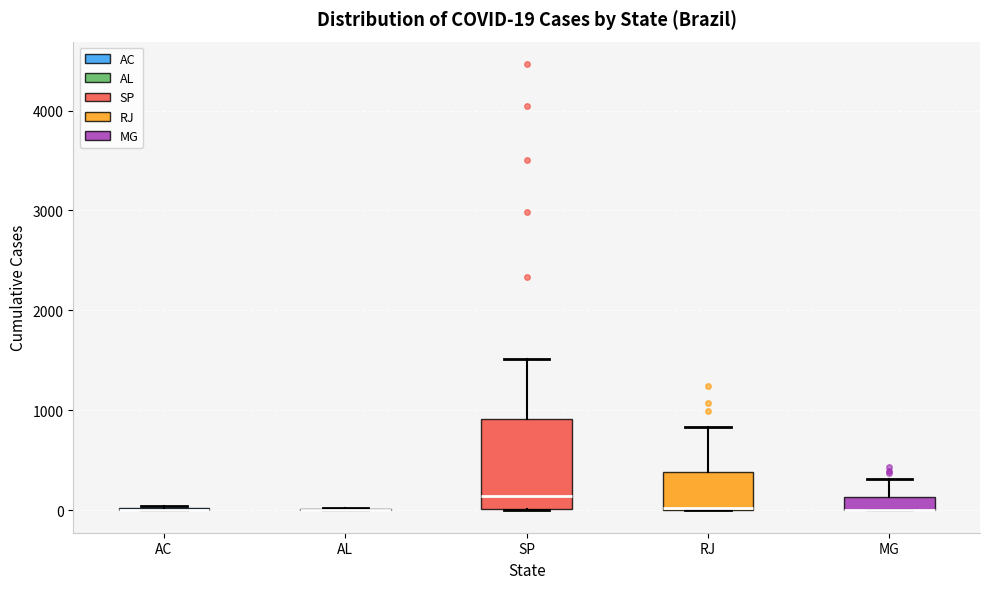

Which box is the tallest, from its lower edge to its upper edge?

SP